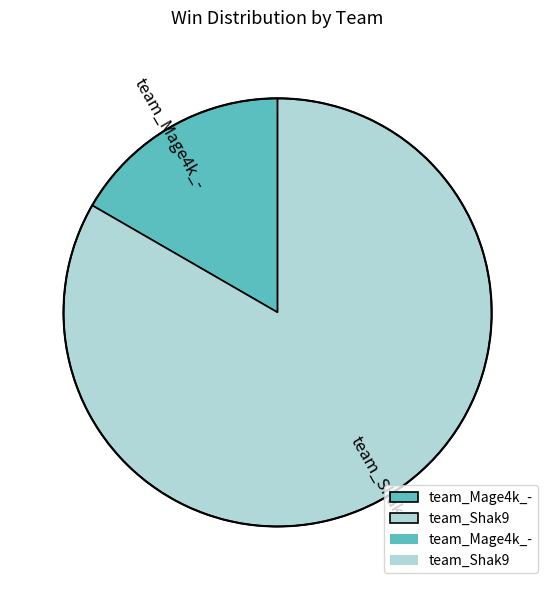

What is the smallest slice in the pie chart?

team_Mage4k_-